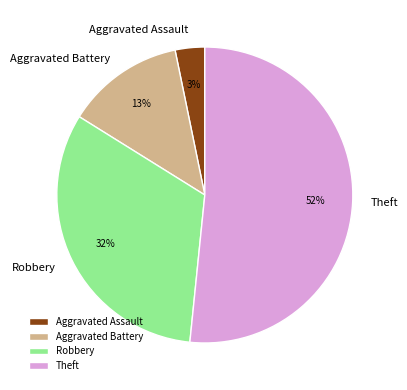

Combined, do Aggravated Battery and Robbery account for over 50%?

No